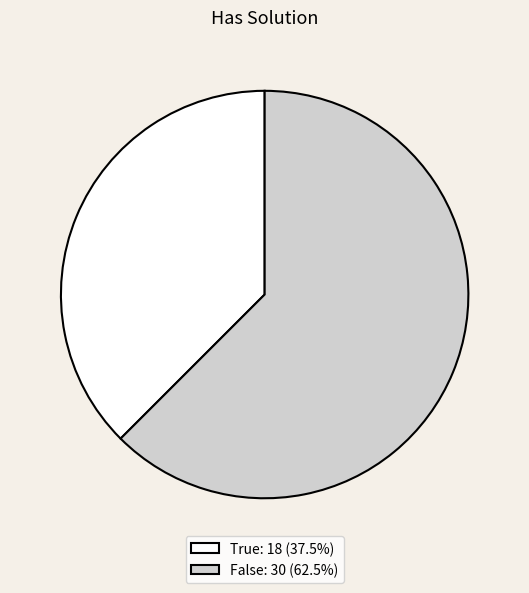

Approximately how many times larger is the value at False compared to True?

1.7